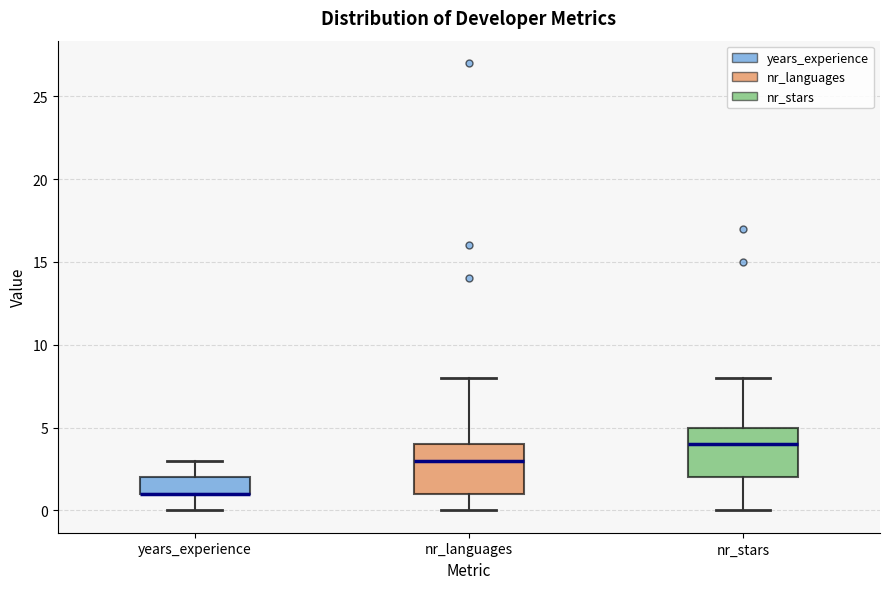

Reading left to right, transcribe this box plot: for each box, give where its median line is, the range the box spans, and where its two whiskers end, as read against the y-axis. The values are not printed on the chart, so give them approximately, as read against the axis.

years_experience: median 1 (drawn on the box's lower edge), box 1 to 2, whiskers 0 to 3
nr_languages: median 3, box 1 to 4, whiskers 0 to 8
nr_stars: median 4, box 2 to 5, whiskers 0 to 8